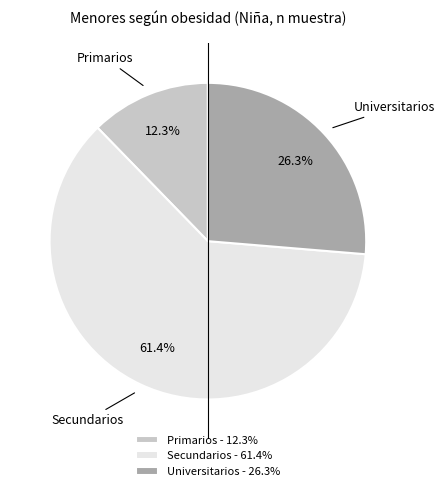

Which has a higher value, Universitarios - 26.3% or Secundarios - 61.4%?

Secundarios - 61.4%